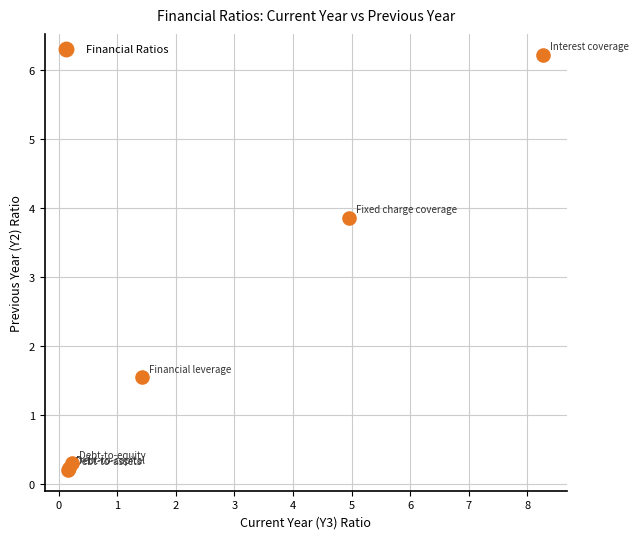

What Y value in the scatter plot is closest to 3?

3.9